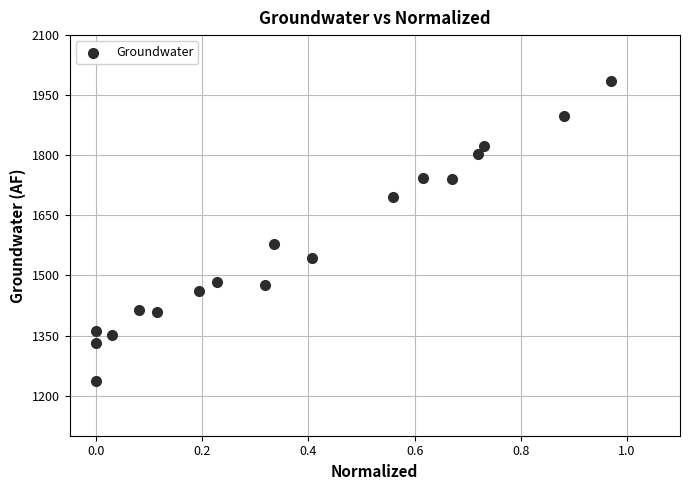

What is the range of Y values (max minus min)?

748.5